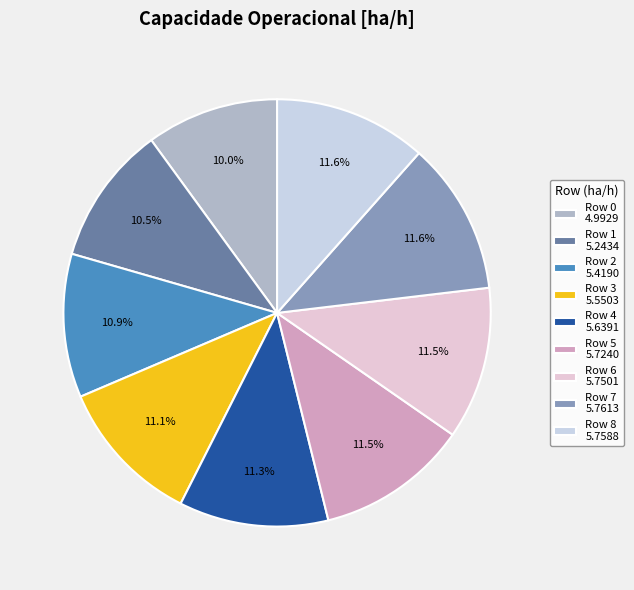

Approximately how many times larger is the value at Row 3 compared to Row 5?

1.0